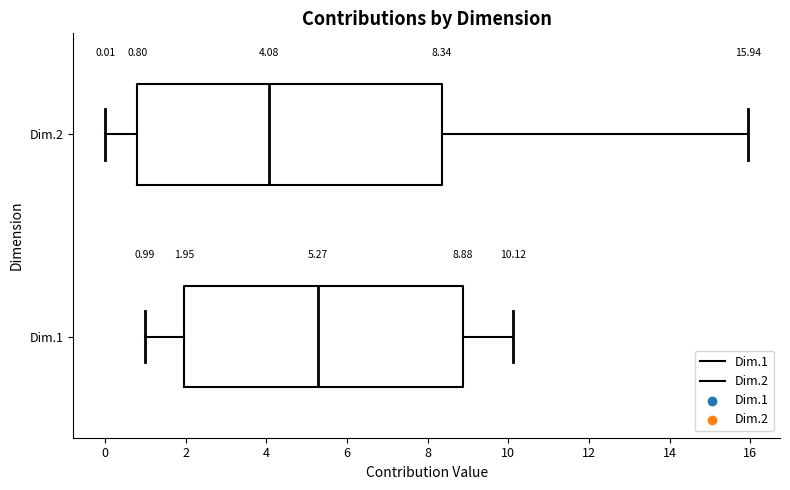

Which box's median line is the furthest to the left?

Dim.2